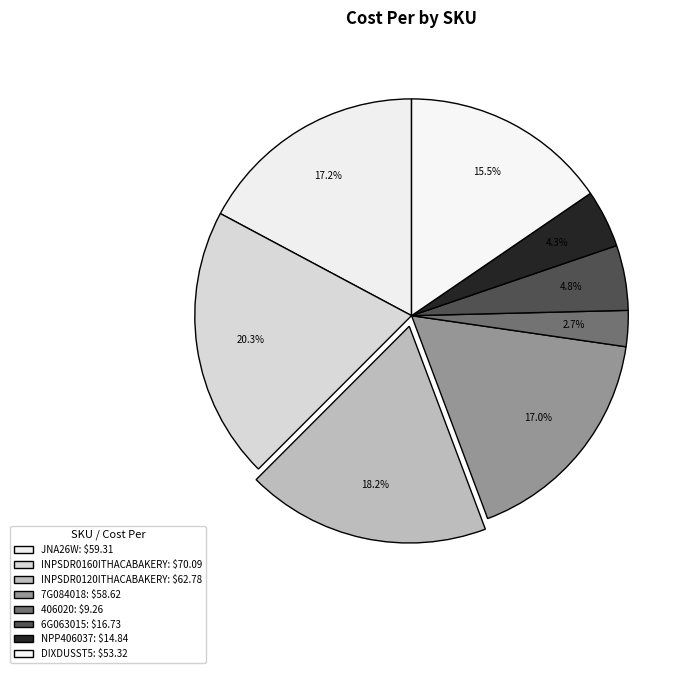

Is INPSDR0160ITHACABAKERY the majority of the pie?

No